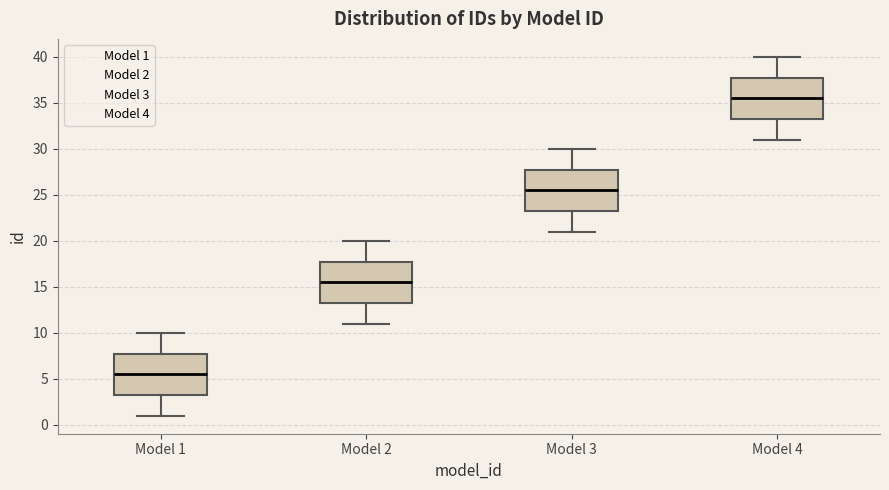

Reading left to right, transcribe this box plot: for each box, give where its median line is, the range the box spans, and where its two whiskers end, as read against the y-axis. The values are not printed on the chart, so give them approximately, as read against the axis.

Model 1: median 5.5, box 3.5 to 8.0, whiskers 1.0 to 10.0
Model 2: median 15.5, box 13.5 to 18.0, whiskers 11.0 to 20.0
Model 3: median 25.5, box 23.5 to 28.0, whiskers 21.0 to 30.0
Model 4: median 35.5, box 33.5 to 38.0, whiskers 31.0 to 40.0